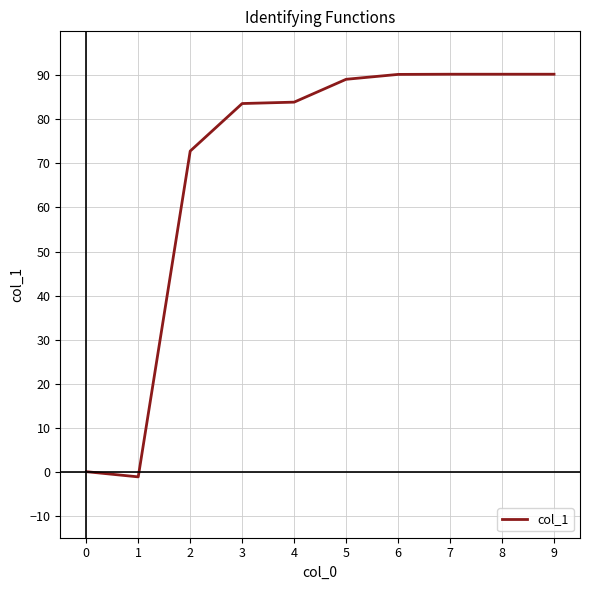

Which has a higher value, 5 or 2?

5